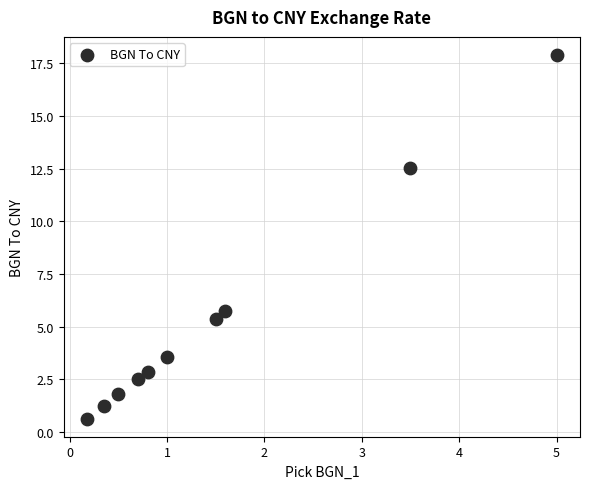

What is the range of Y values (max minus min)?

17.2